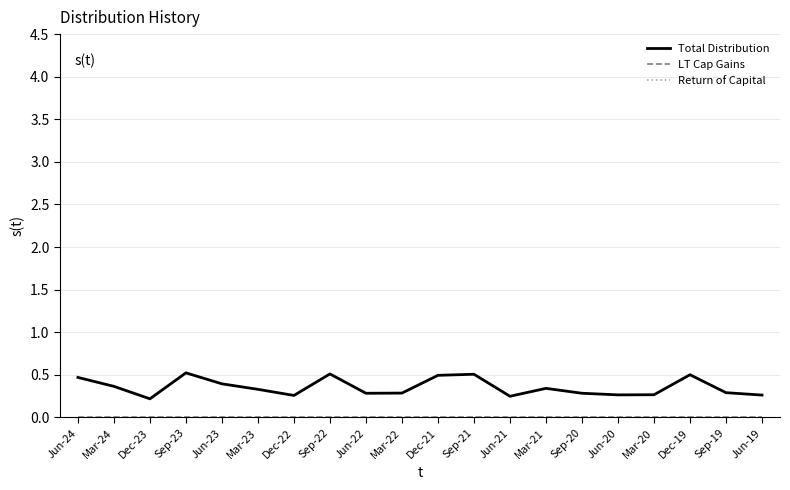

Which series has the largest total across all categories?

Total Distribution